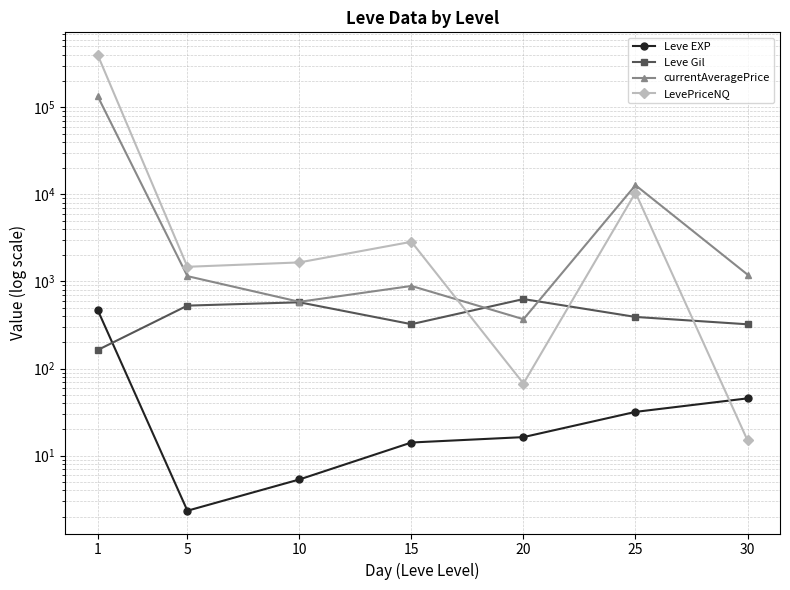

At 15, list the series in order from smallest to largest.

Leve EXP, Leve Gil, currentAveragePrice, LevePriceNQ